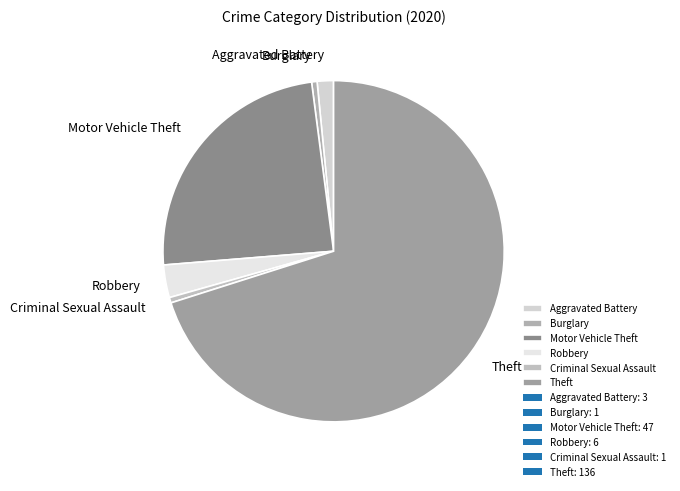

How many segments does this pie chart have?

6